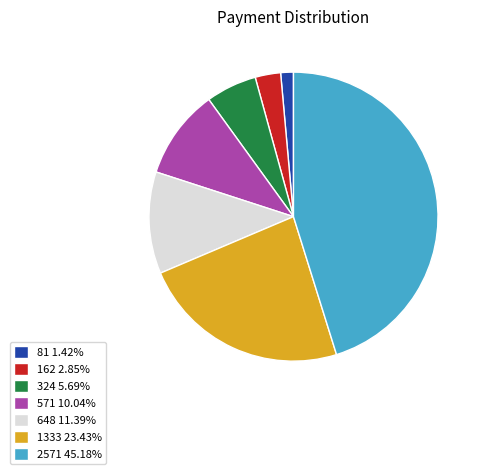

Rank the categories by value from lowest to highest.

81, 162, 324, 571, 648, 1333, 2571